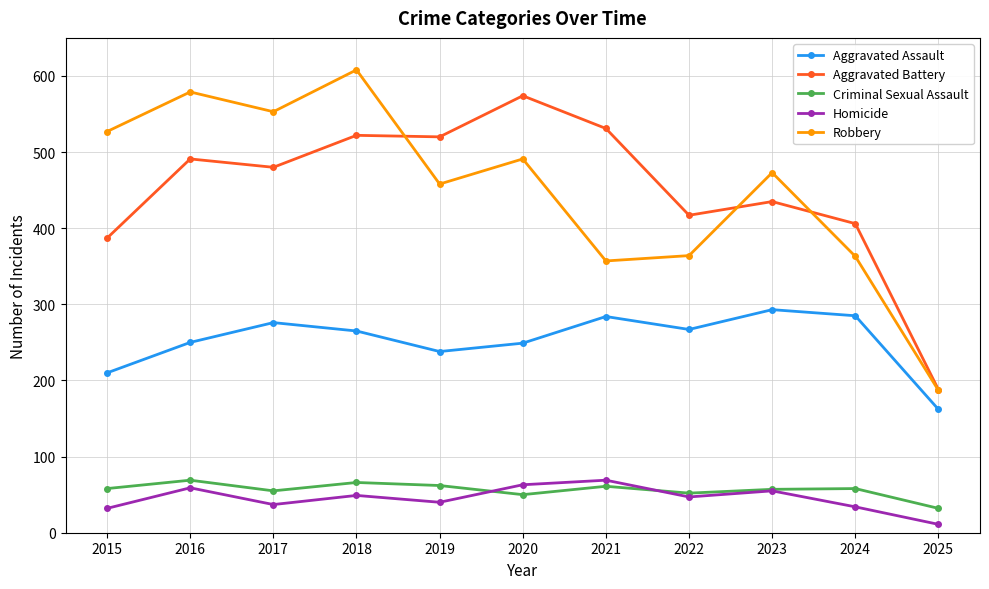

How many categories are shown in the chart?

11